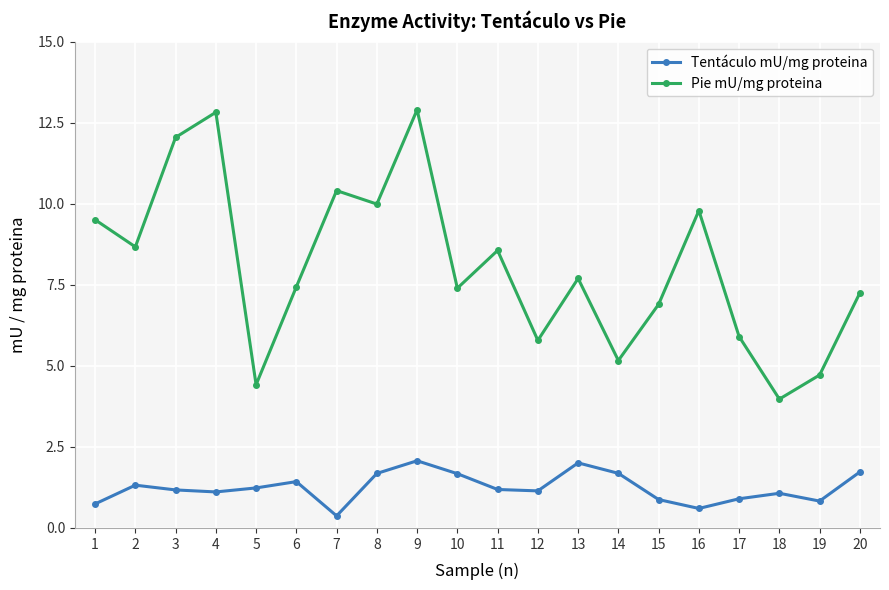

What is the value of the Tentáculo mU/mg proteina point at the 7th from the left?

0.4